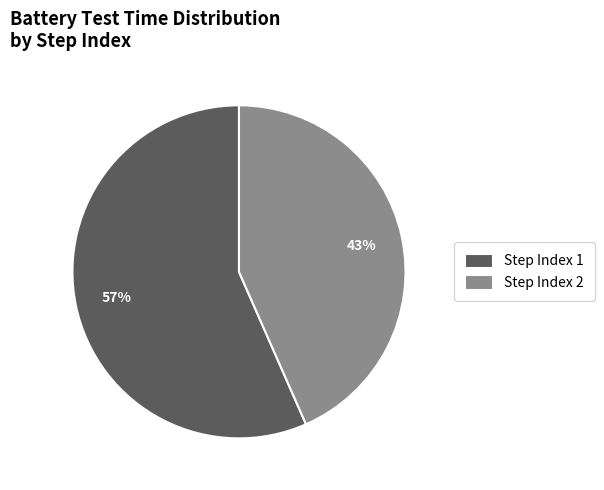

To the nearest percent, what is the average slice percentage?

50%